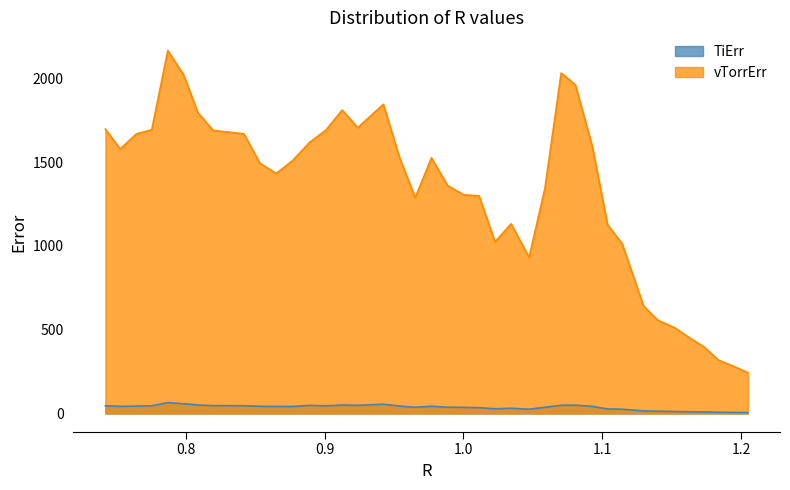

Which series has the widest spread of values?

vTorrErr